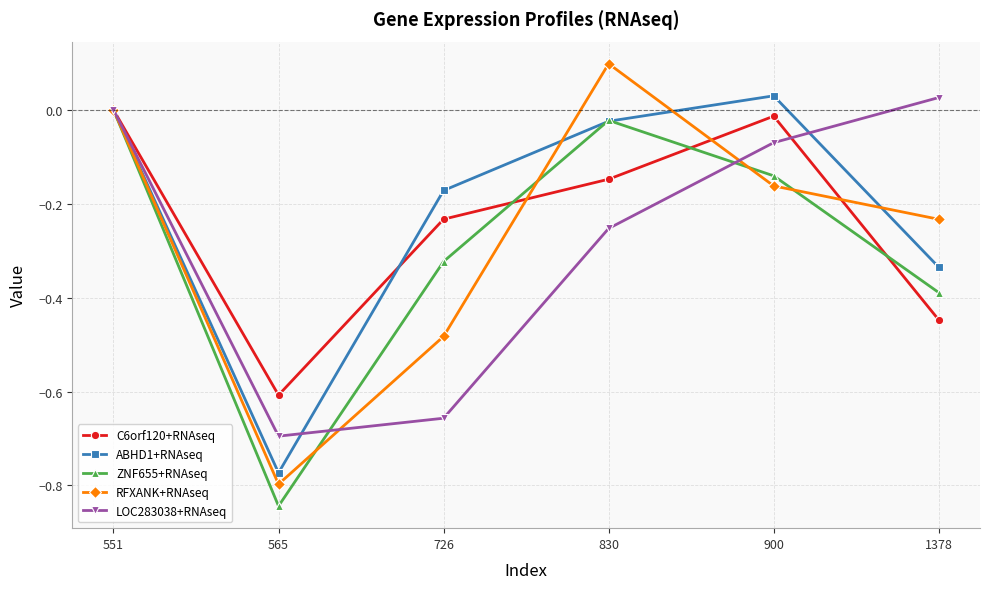

Count the RFXANK+RNAseq values in the range 0 to 1.

2